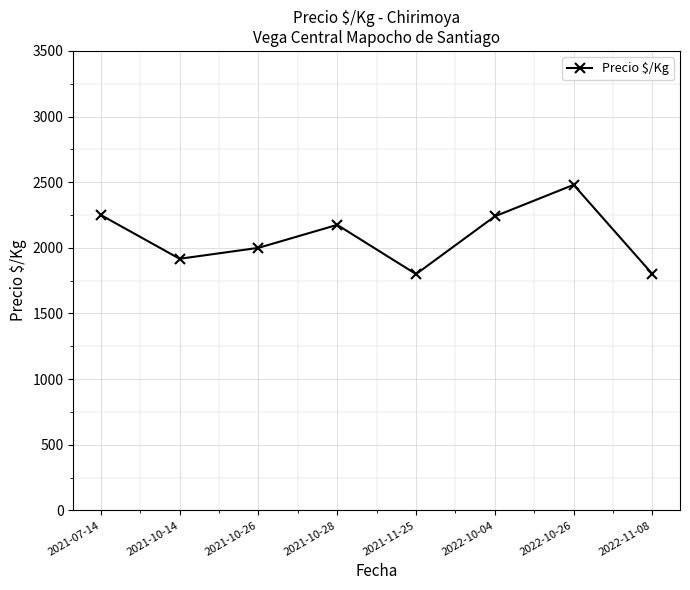

What is the label of the 2nd point from the right?

2022-10-26